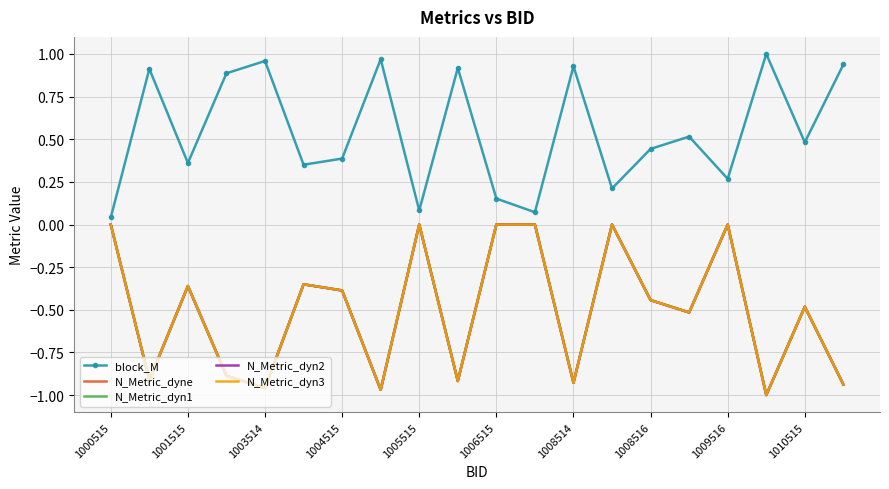

What is the minimum value shown in the chart?

-1.0